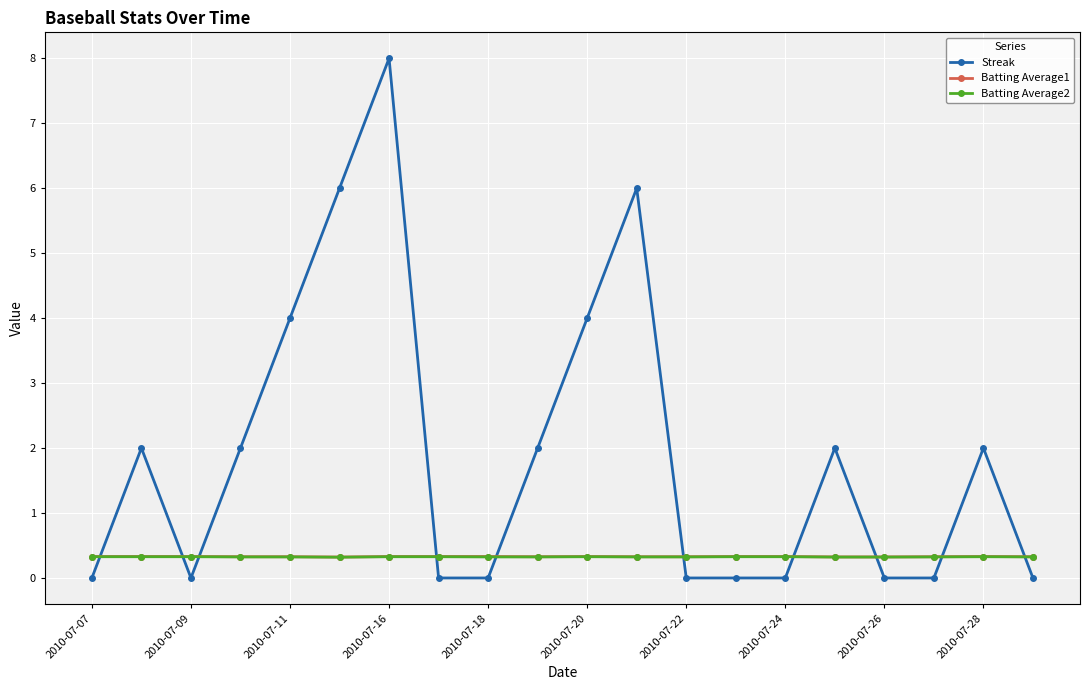

True or false: Batting Average2 has more than 0 points higher than both neighbors.

True